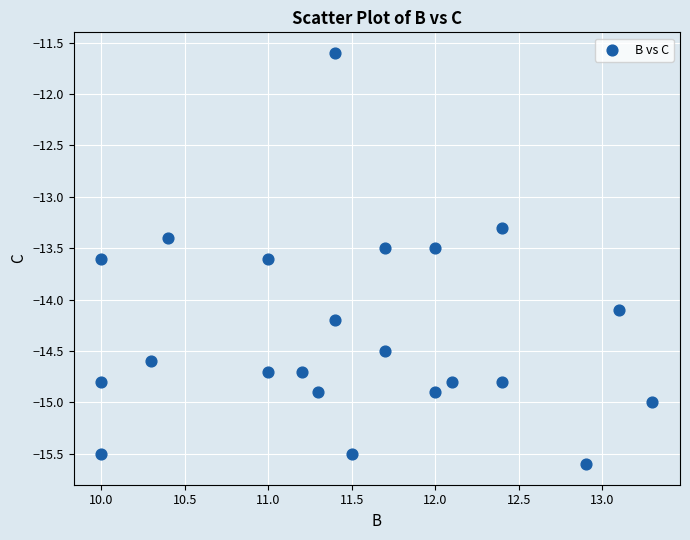

What Y value in the scatter plot is closest to -13?

-13.3